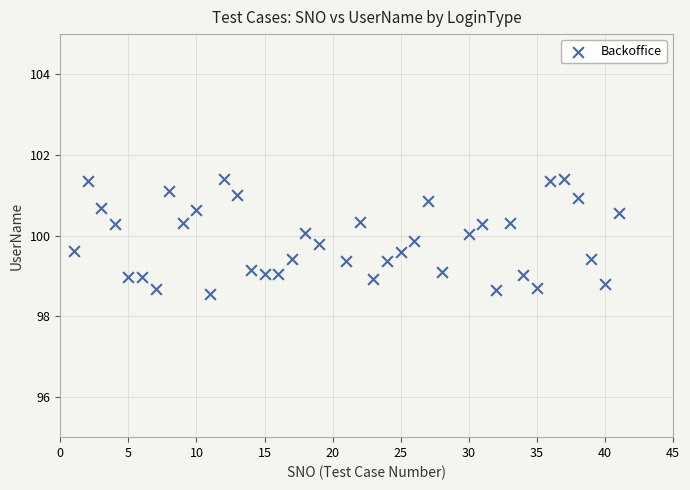

What is the range of X values (max minus min)?

40.0